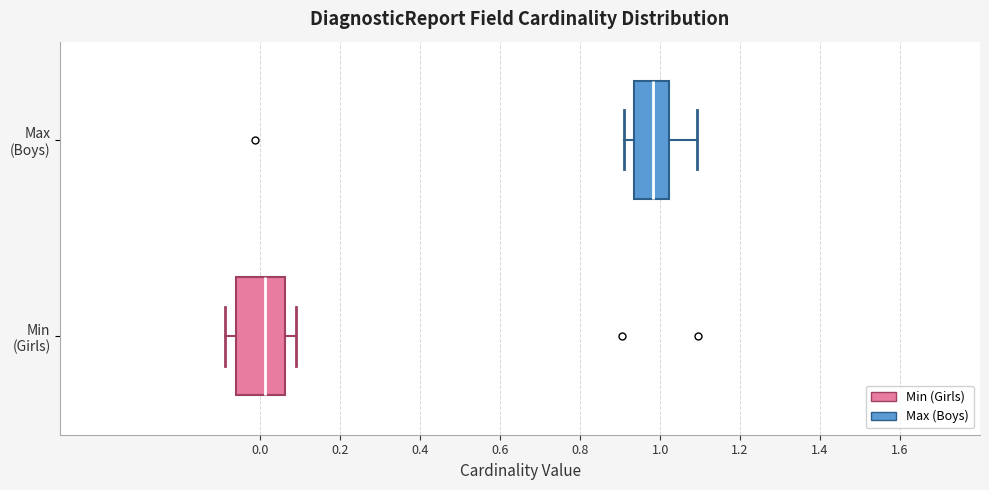

Reading bottom to top, read every box against the x-axis: the position of its median line, the range the box covers, and the ends of its whiskers. The values are not printed on the chart, so give them approximately, as read against the axis.

Min (Girls): median 0.02, box -0.06 to 0.06, whiskers -0.08 to 0.10
Max (Boys): median 0.98, box 0.94 to 1.02, whiskers 0.90 to 1.10